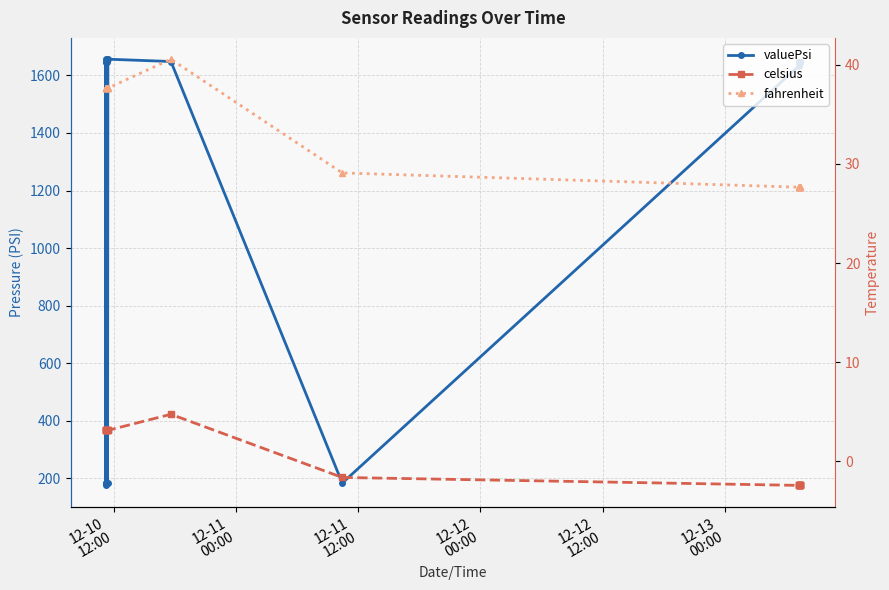

True or false: fahrenheit and celsius cross at least once.

False